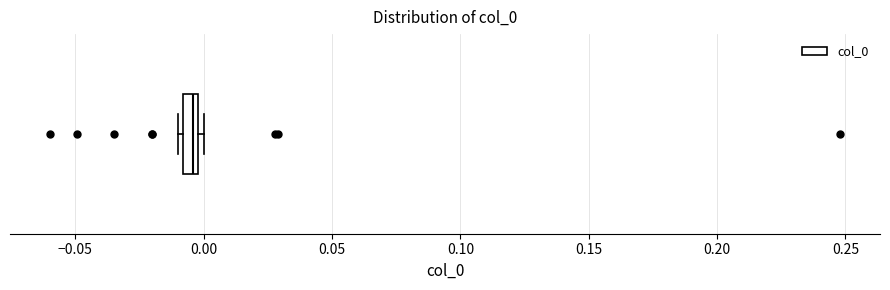

Where is the left edge of the box on the x-axis? The values are not printed on the chart, so give them approximately, as read against the axis.

-0.010